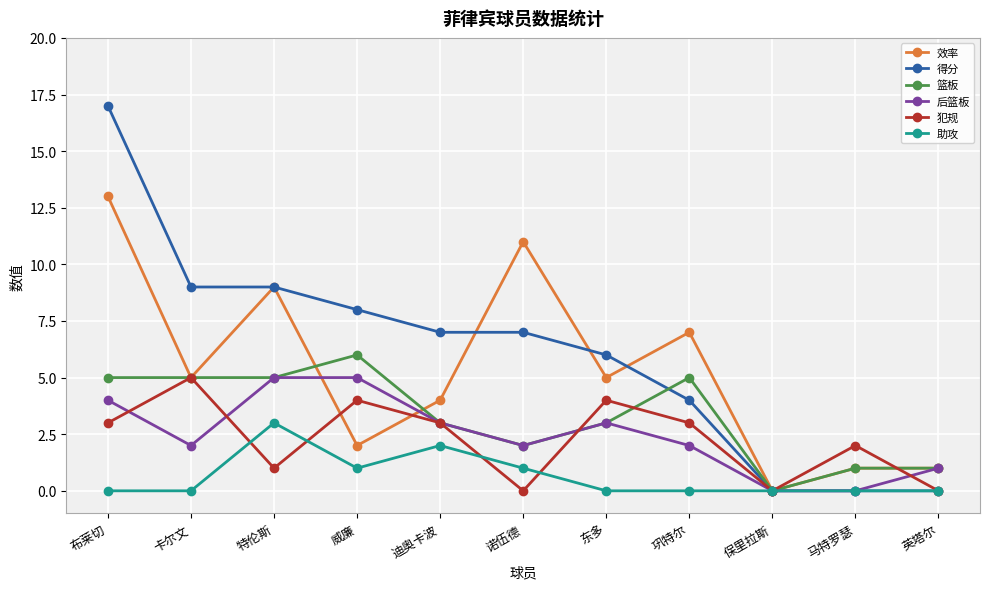

What is the difference between the highest and lowest values at 诺伍德?

11